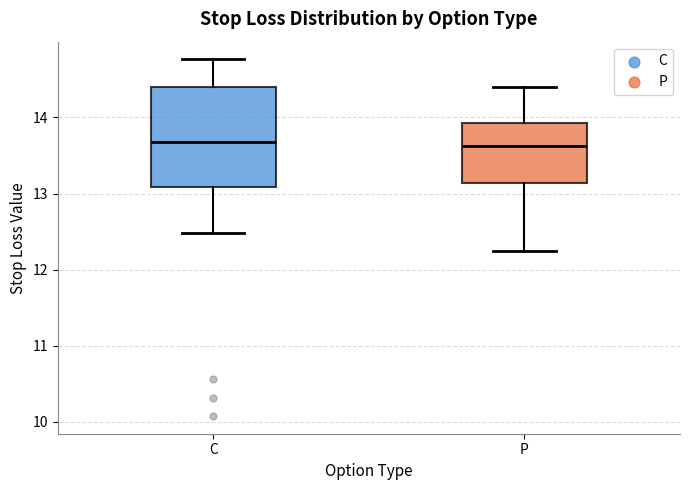

Reading left to right, read every box against the y-axis: the position of its median line, the range the box covers, and the ends of its whiskers. The values are not printed on the chart, so give them approximately, as read against the axis.

C: median 13.7, box 13.1 to 14.4, whiskers 12.5 to 14.8
P: median 13.6, box 13.1 to 13.9, whiskers 12.2 to 14.4